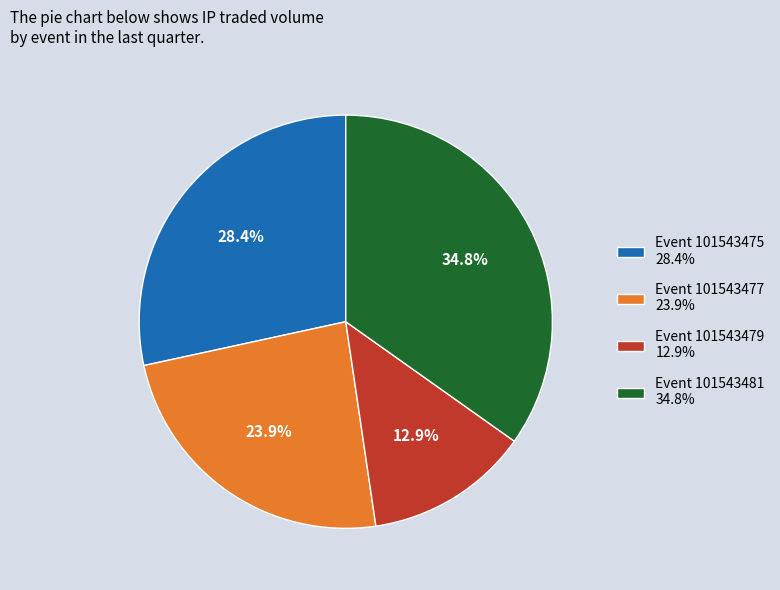

Which slice is the smallest?

Event 101543479 12.9%